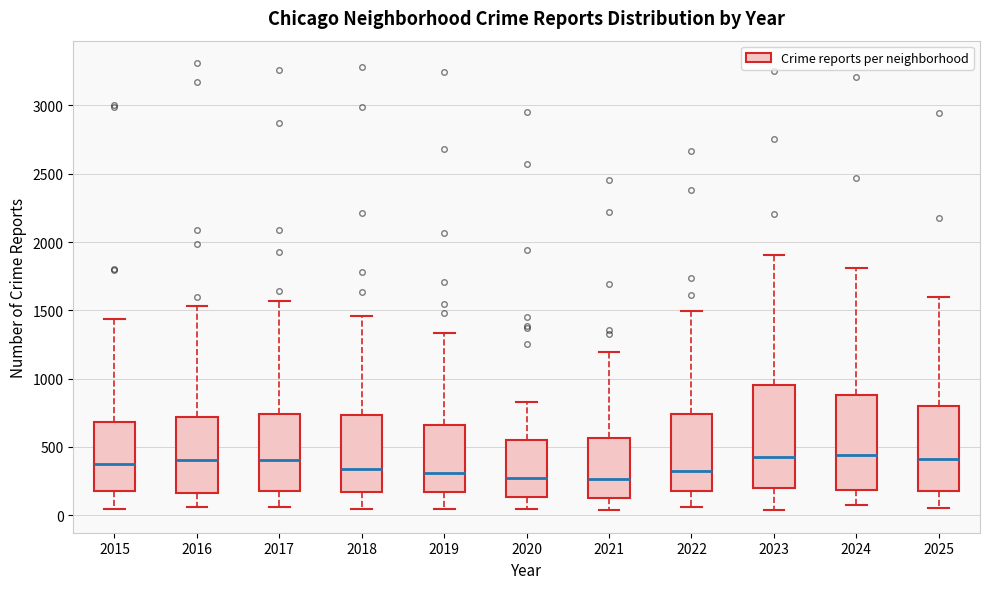

Which box is the tallest, from its lower edge to its upper edge?

2023